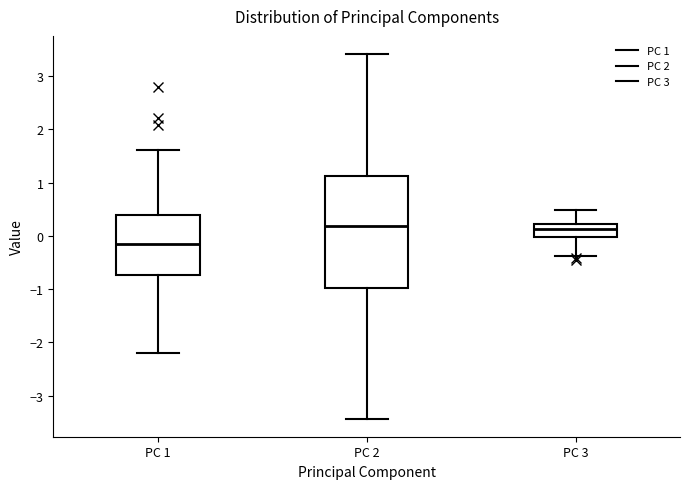

Reading left to right, read every box against the y-axis: the position of its median line, the range the box covers, and the ends of its whiskers. The values are not printed on the chart, so give them approximately, as read against the axis.

PC 1: median -0.1, box -0.7 to 0.4, whiskers -2.2 to 1.6
PC 2: median 0.2, box -1.0 to 1.1, whiskers -3.4 to 3.4
PC 3: median 0.1, box 0.0 to 0.2, whiskers -0.4 to 0.5